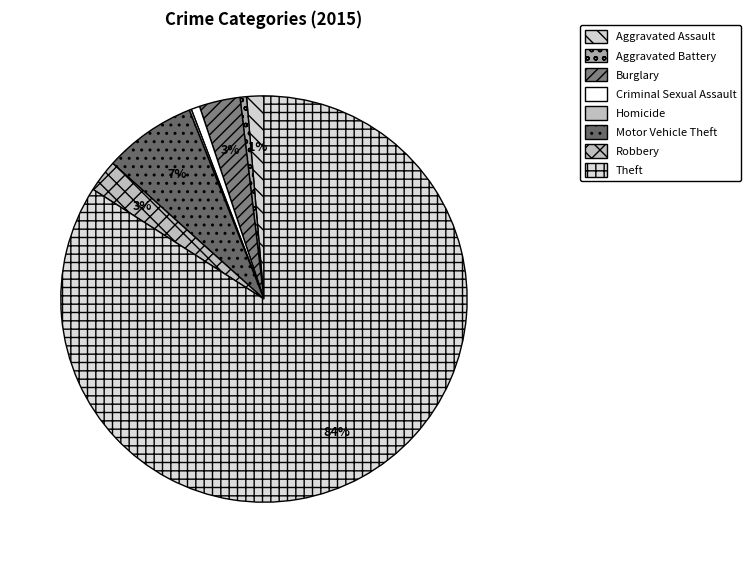

To the nearest percent, what percentage of the pie is Theft?

84%